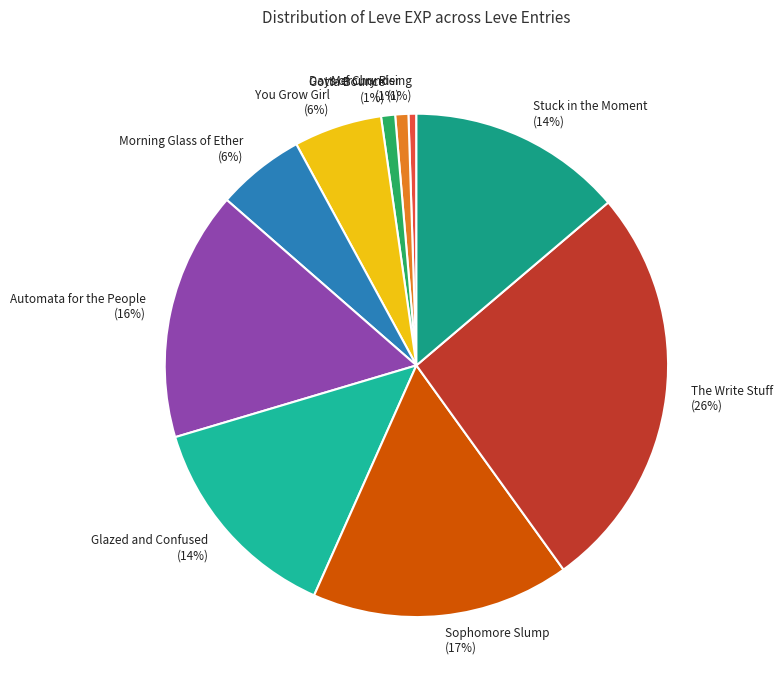

How many segments does this pie chart have?

10